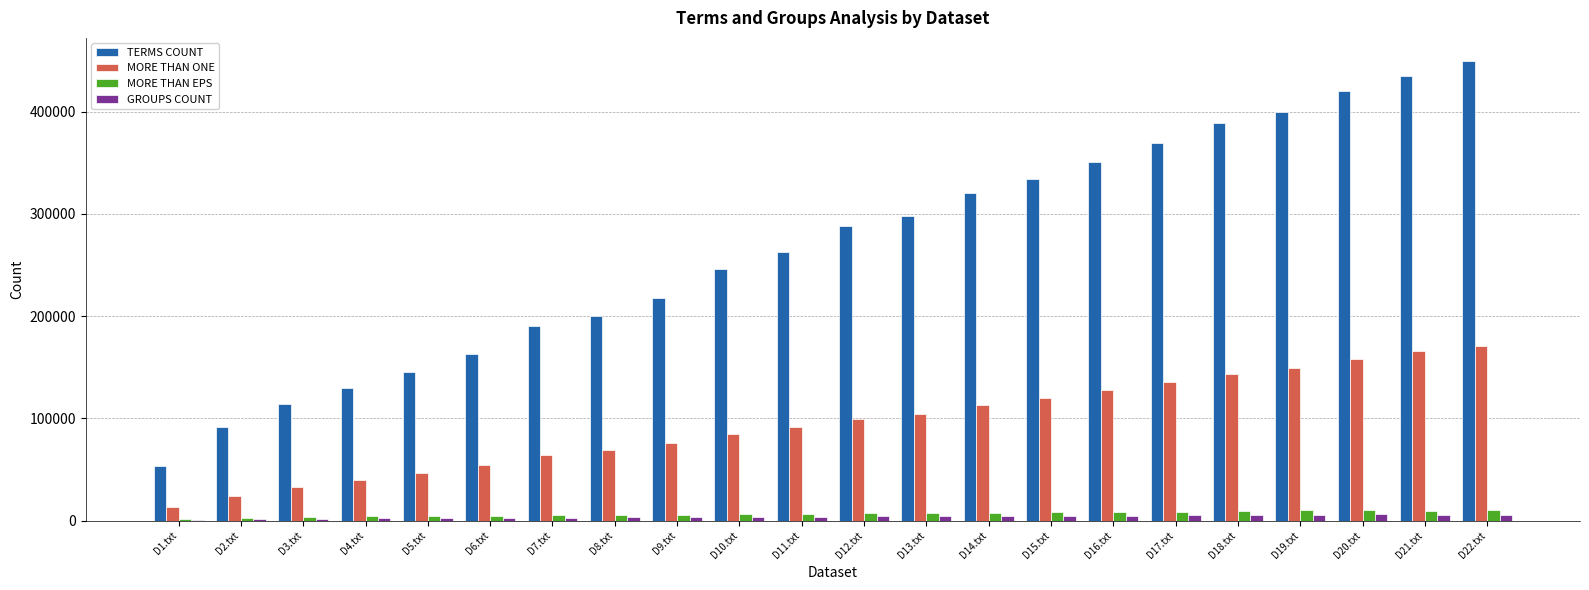

Between D11.txt and D15.txt, which series saw the biggest shift?

TERMS COUNT